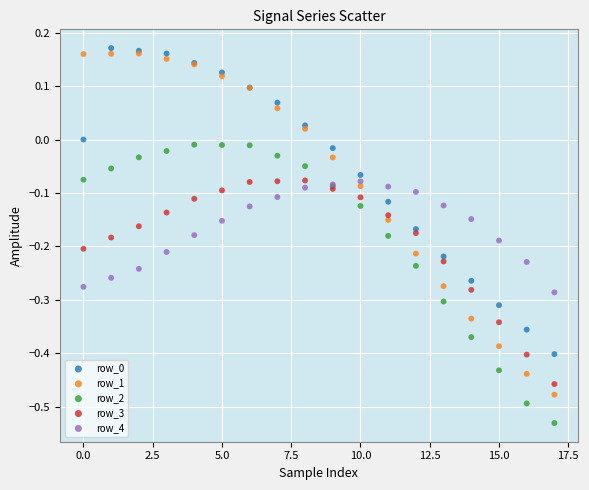

Which series reaches the minimum Y coordinate?

row_2